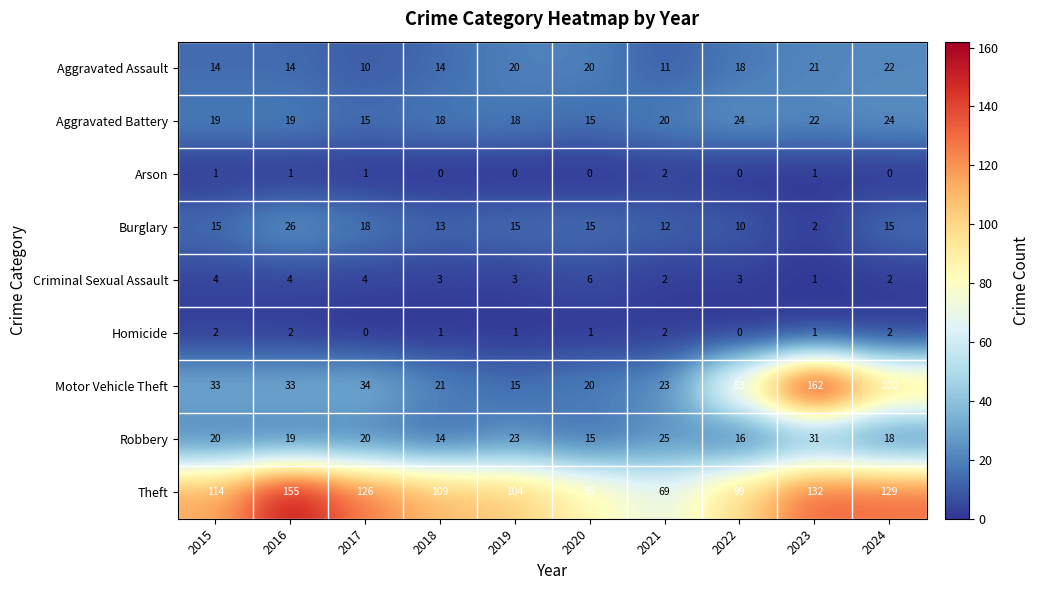

What is the difference between the maximum and minimum values in the Robbery series?

17